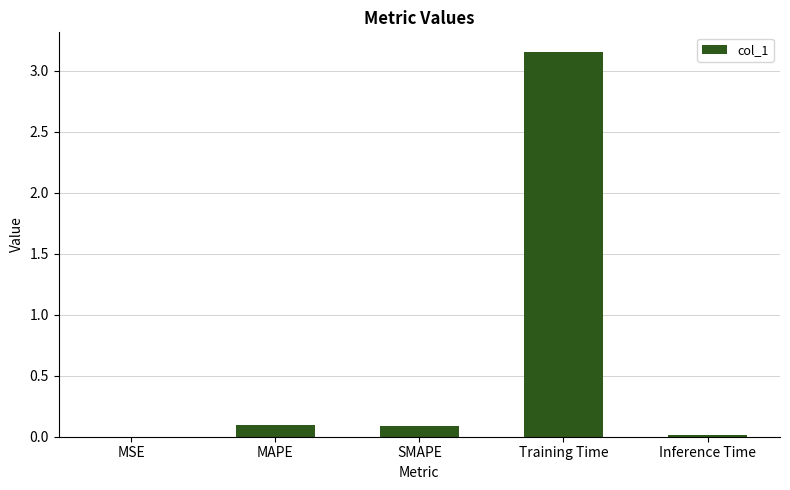

What is the approximate value at MAPE?

0.1